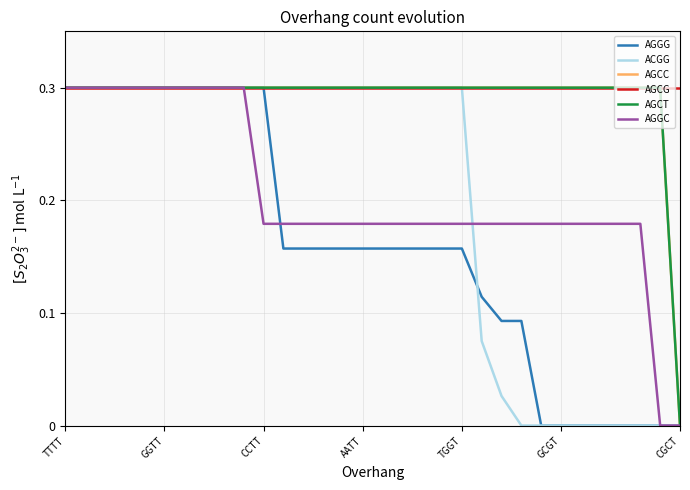

What is the maximum value for ACGG?

0.3